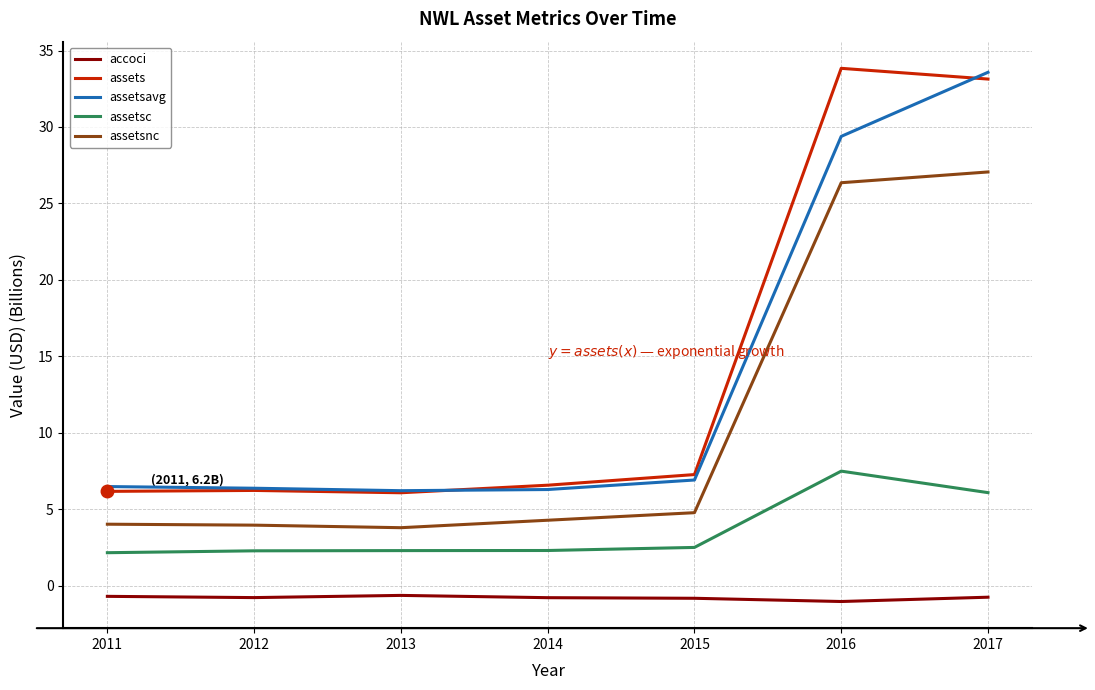

Which series changed the most between 2015 and 2017?

assetsavg